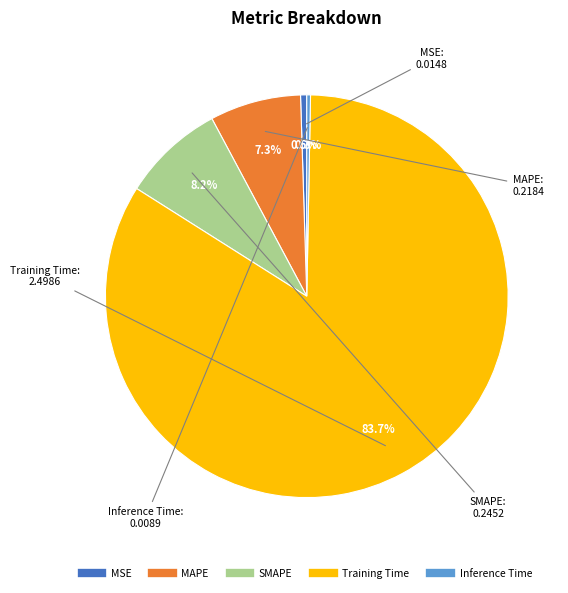

Combined, what portion of the pie is Inference Time and MAPE?

7.6%